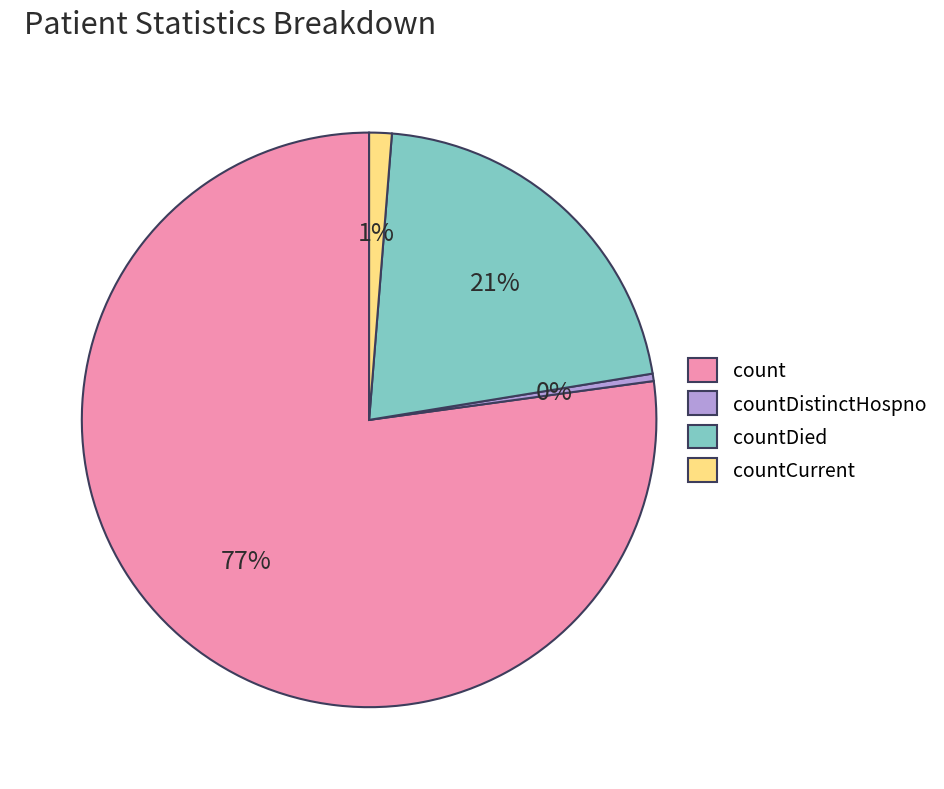

Combined, do countDied and countDistinctHospno account for over 50%?

No